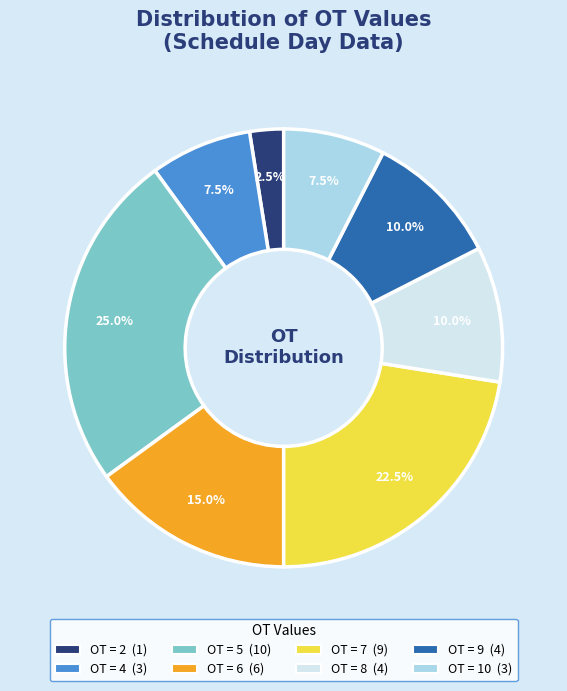

Is there any slice that represents more than half of the pie?

No